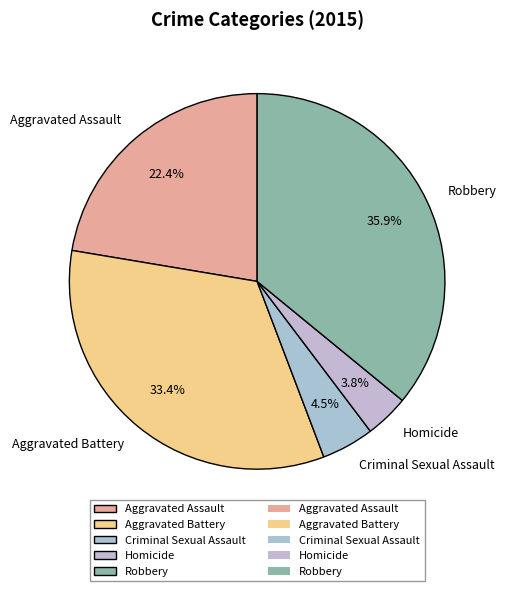

Which category has the smallest portion of the pie?

Homicide